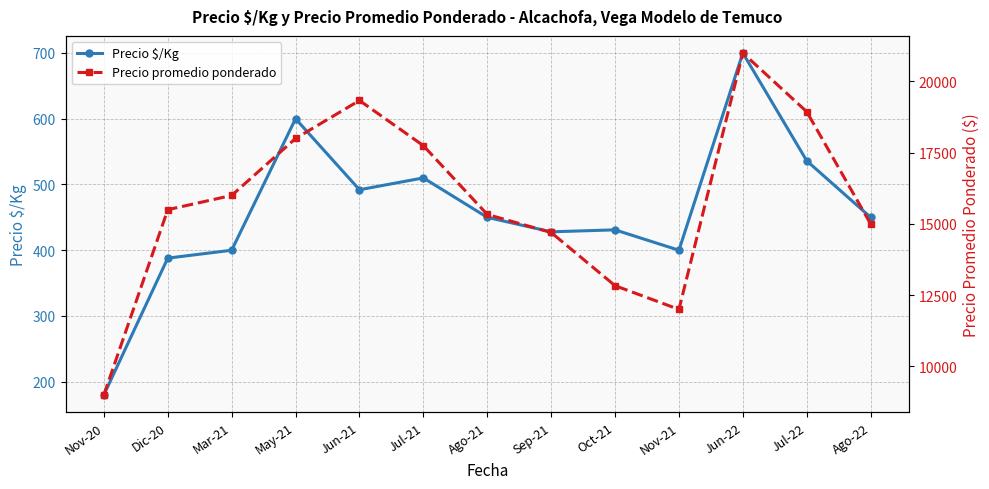

Between Ago-22 and Ago-21, which is larger?

Ago-22